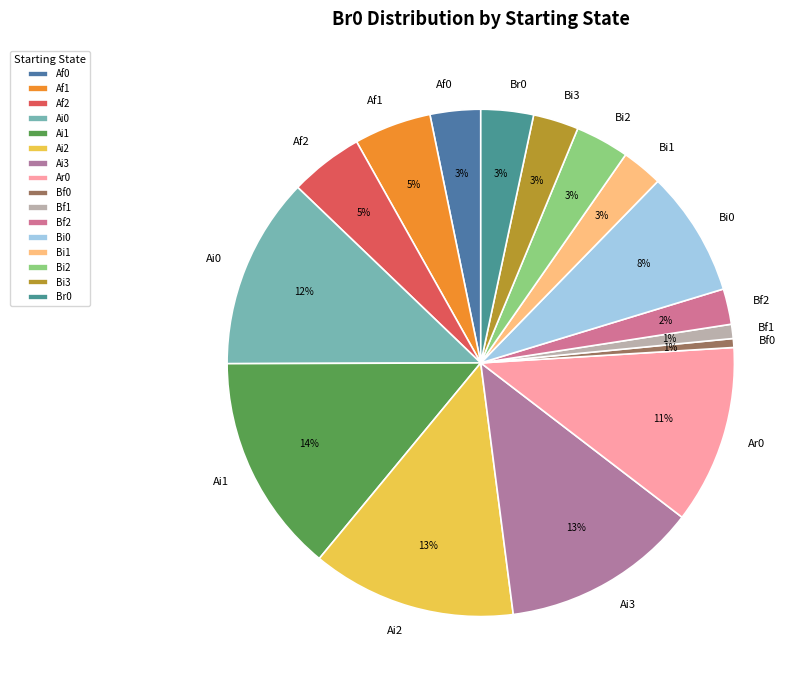

The Ar0 slice represents 1% of the pie. True or false?

False